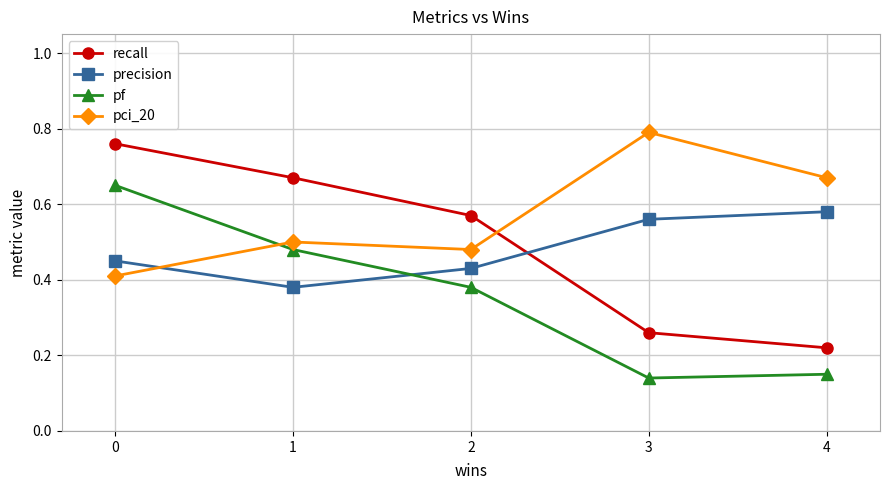

Between 0 and 2, which series saw the biggest shift?

pf